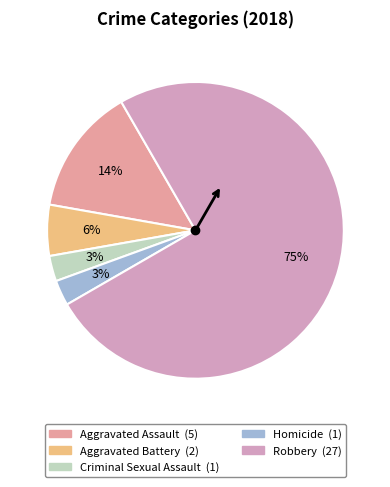

Is the sum of Aggravated Battery and Aggravated Assault greater than half?

No